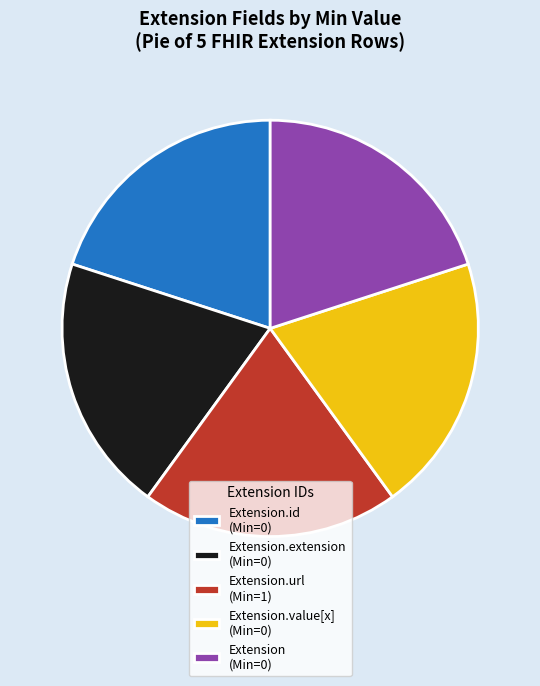

Count the number of slices in the pie.

5